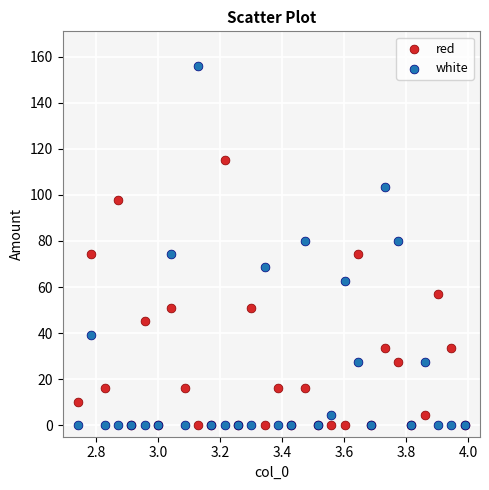

What are all the series names shown in the legend?

red, white